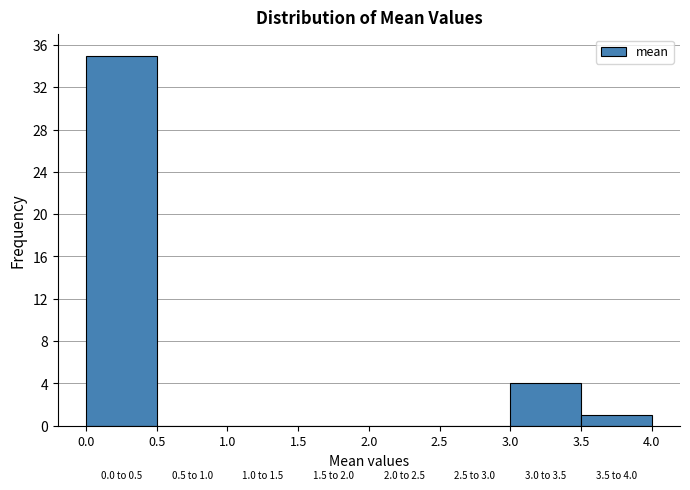

Which range on the x-axis has the tallest bar?

0.0 to 0.5